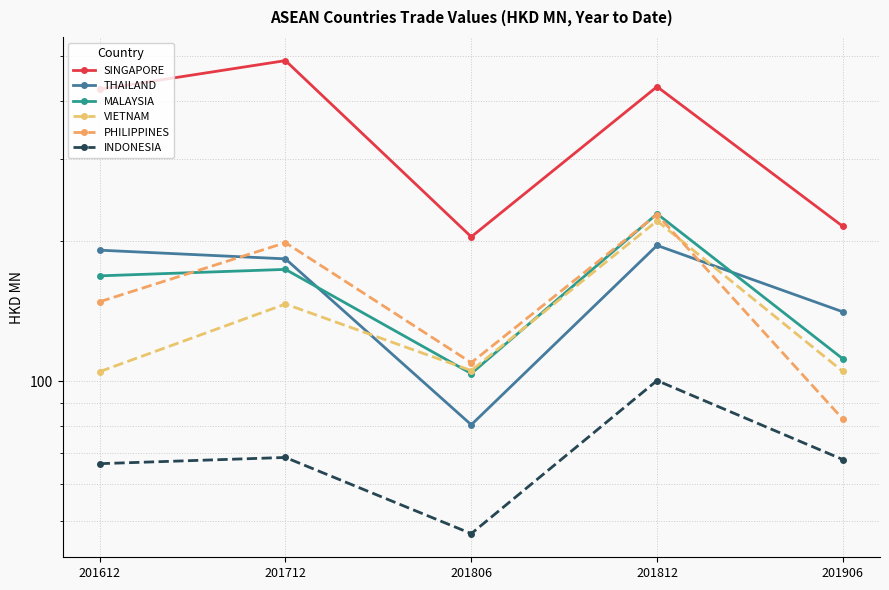

At which label does THAILAND first exceed 183?

201612